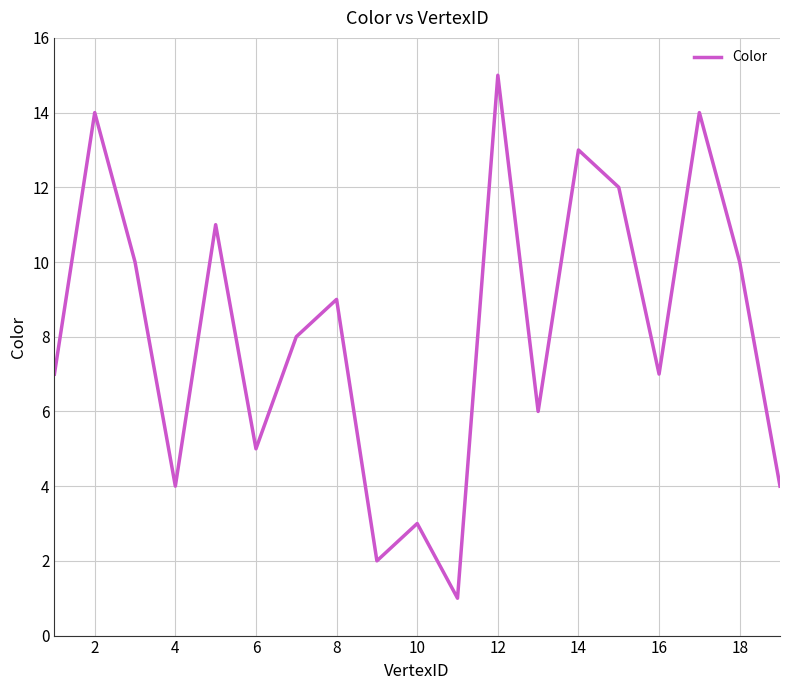

What is the maximum value shown in the chart?

15